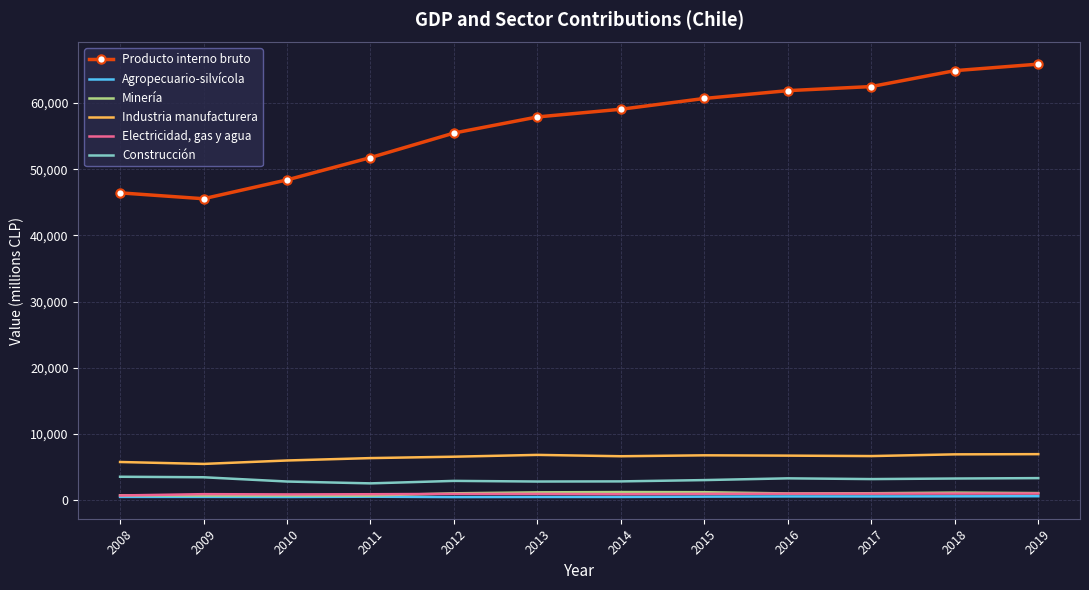

Which category has the lowest value in the Producto interno bruto series?

2009